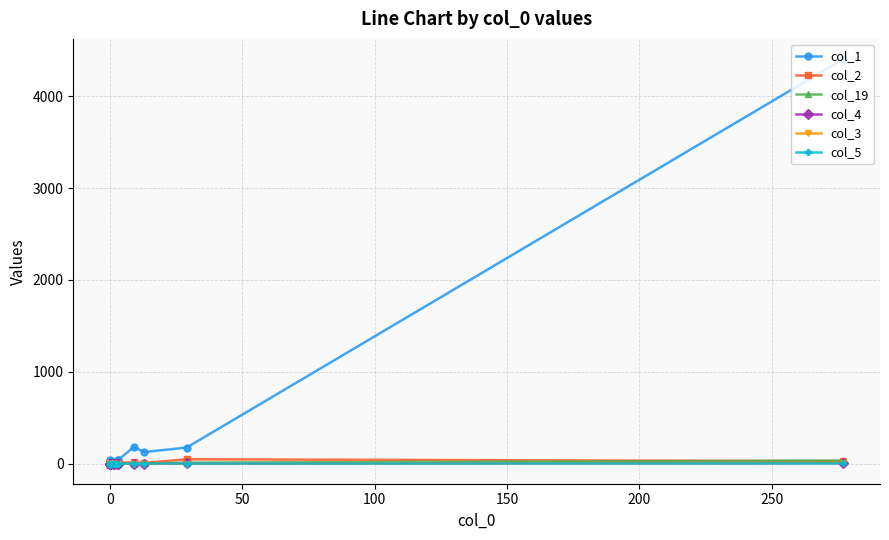

Is the value of col_5 at 0 greater than the value of col_1 at 0?

No